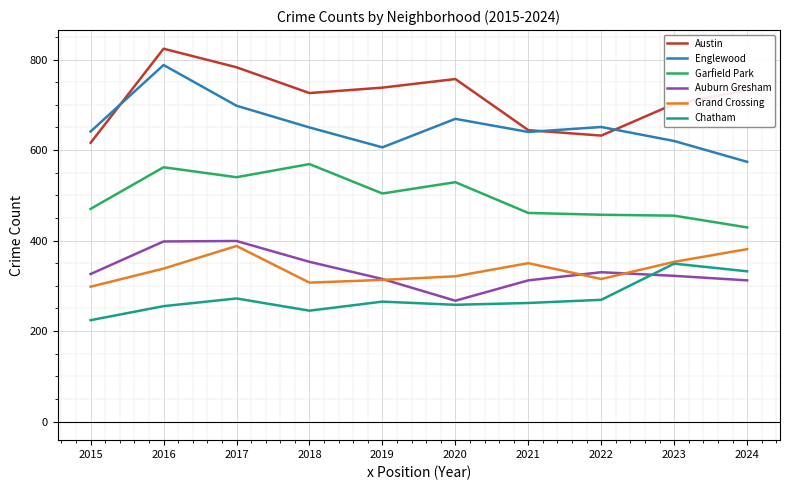

How many categories are shown in the chart?

10